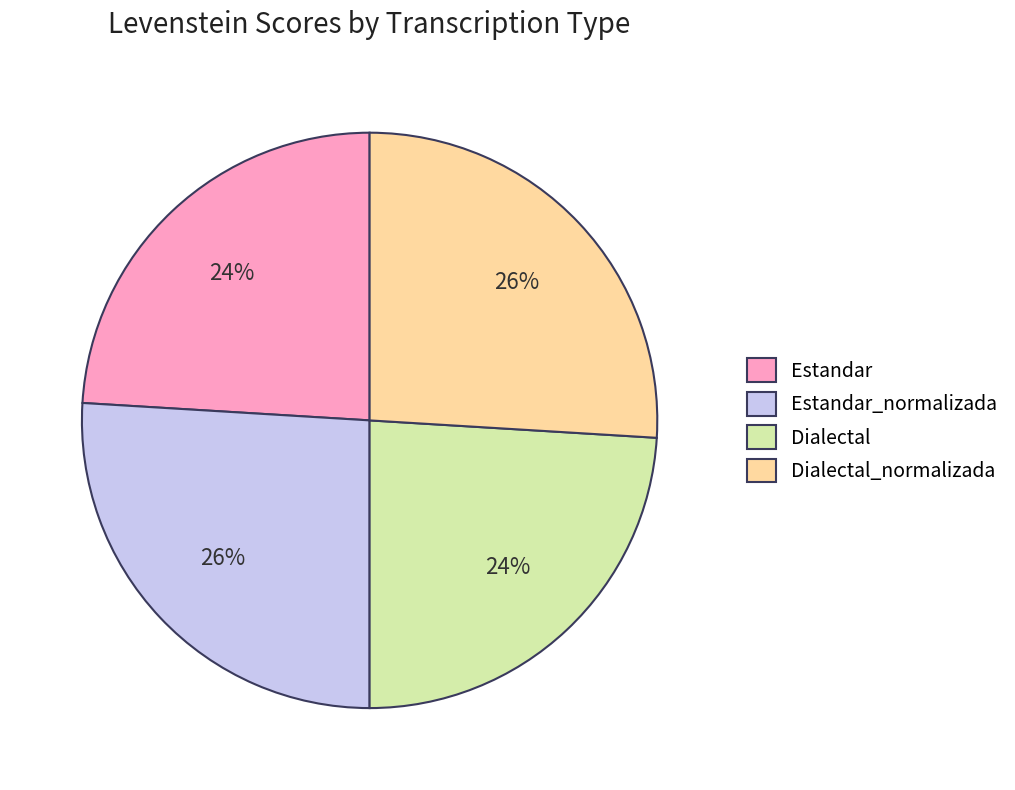

To the nearest percent, what is the combined percentage of Dialectal_normalizada and Estandar_normalizada?

52%